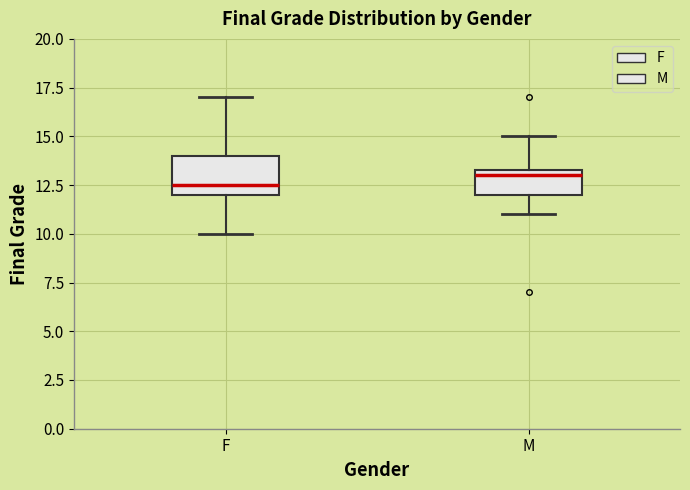

Reading left to right, transcribe this box plot: for each box, give where its median line is, the range the box spans, and where its two whiskers end, as read against the y-axis. The values are not printed on the chart, so give them approximately, as read against the axis.

F: median 12.5, box 12.0 to 14.0, whiskers 10.0 to 17.0
M: median 13.0, box 12.0 to 13.5, whiskers 11.0 to 15.0